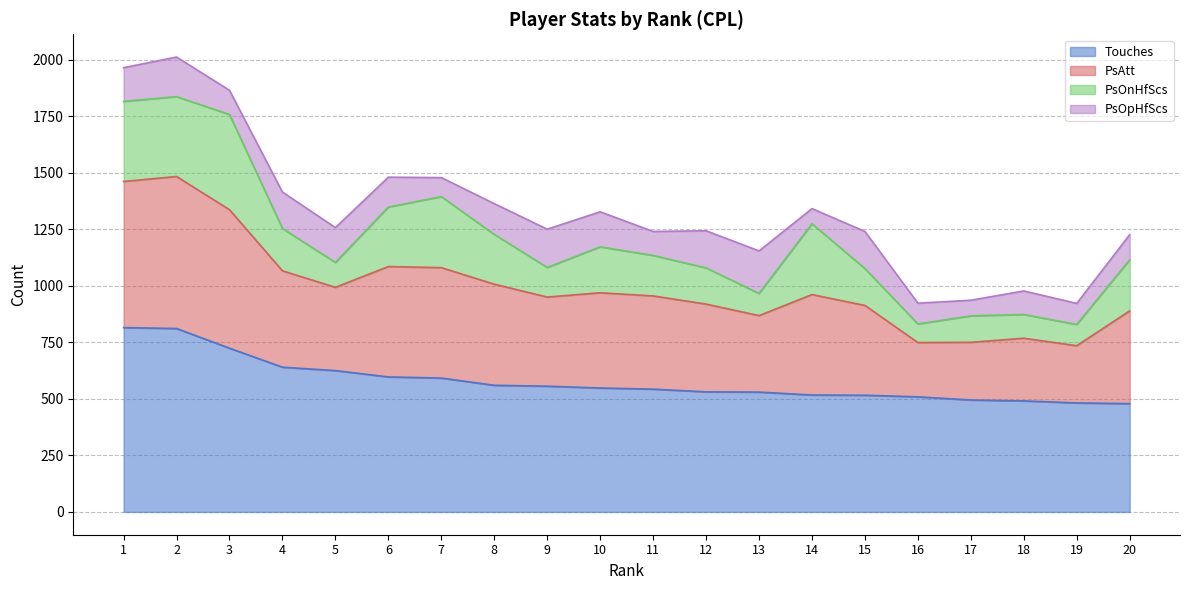

What is the maximum value for Touches?

815